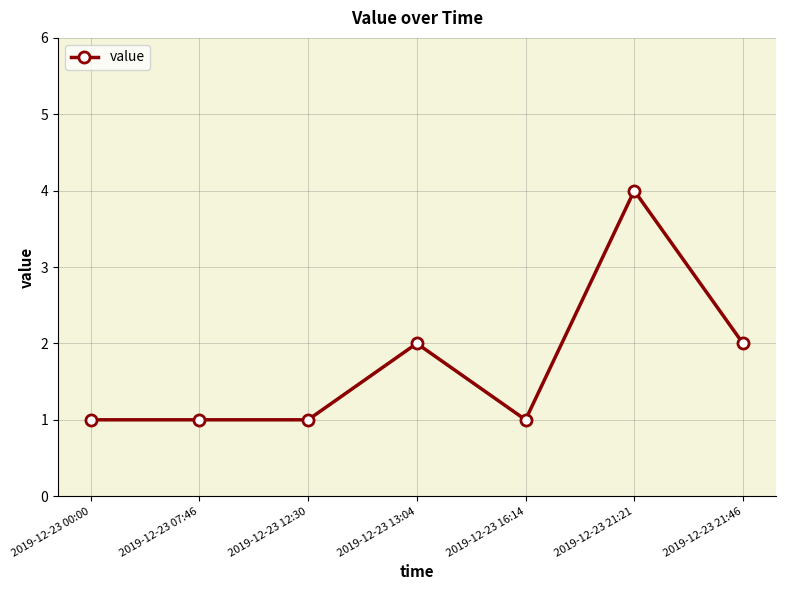

What is the sum of all values?

12